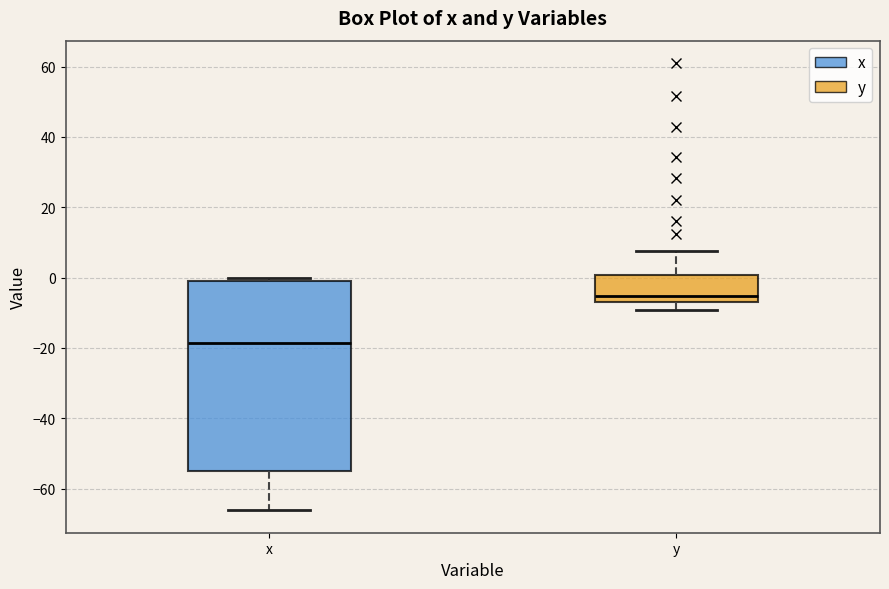

Reading left to right, read every box against the y-axis: the position of its median line, the range the box covers, and the ends of its whiskers. The values are not printed on the chart, so give them approximately, as read against the axis.

x: median -18, box -56 to 0, whiskers -66 to 0 (just above the box's upper edge)
y: median -6 (just above the box's lower edge), box -6 to 0, whiskers -10 to 8